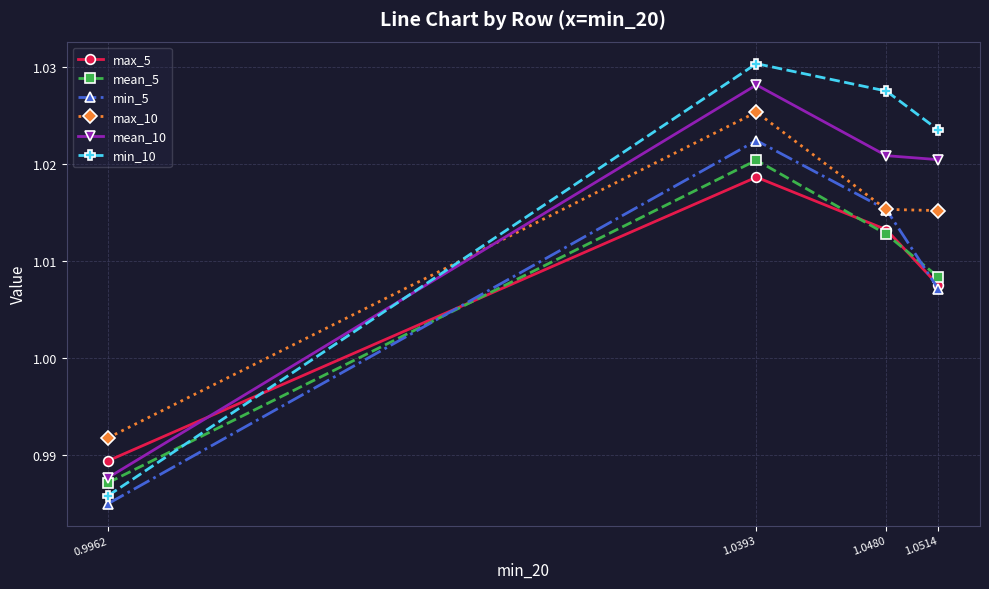

Where does the mean_10 series first go above 1?

1.0393